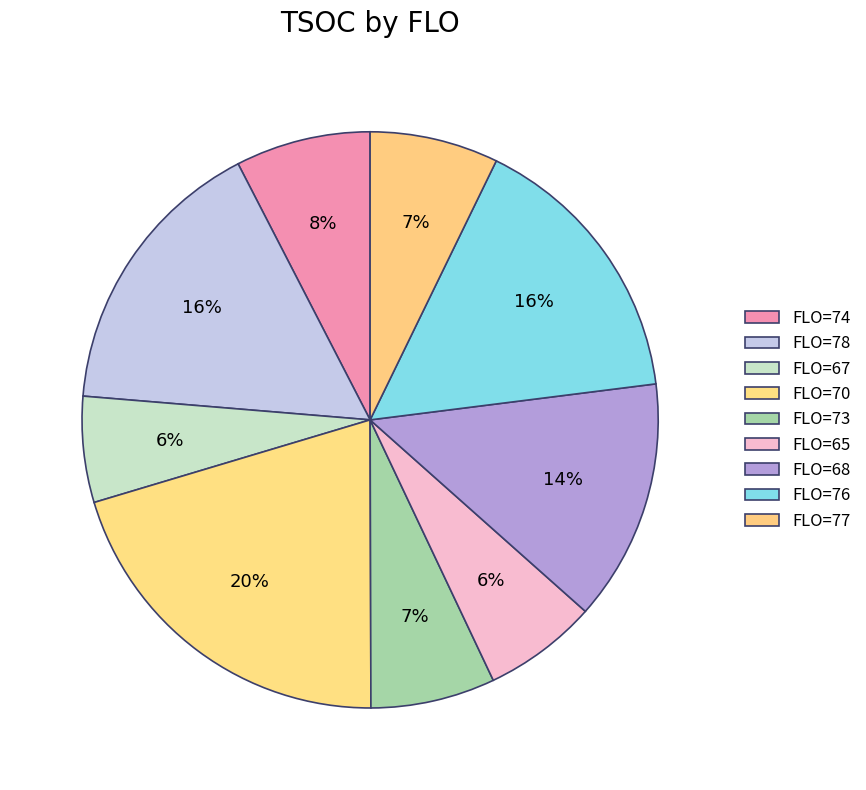

How many slices are in this pie chart?

9